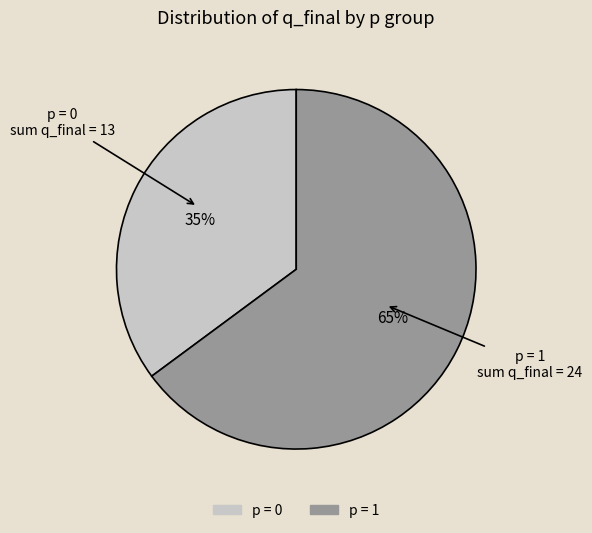

To the nearest percent, what is the difference between the largest and smallest slice percentages?

30%